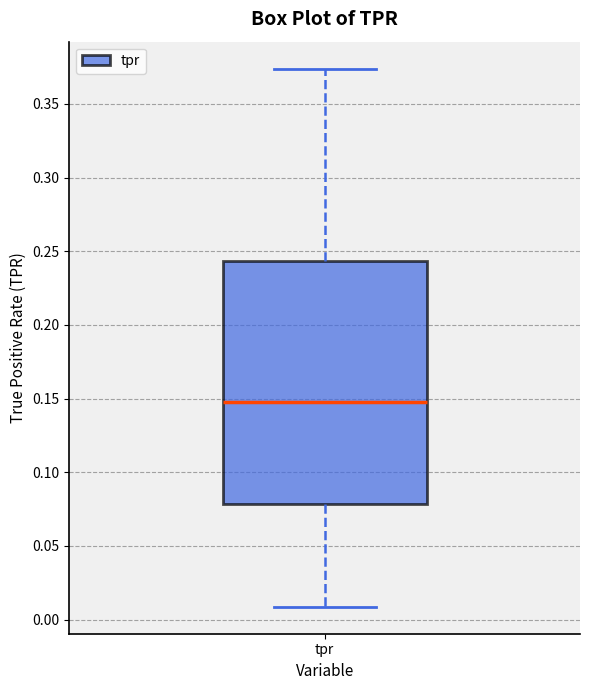

Read this box plot against the y-axis: the position of the median line, the range covered by the box, and the ends of both whiskers. The values are not printed on the chart, so give them approximately, as read against the axis.

median 0.150, box 0.080 to 0.245, whiskers 0.010 to 0.375